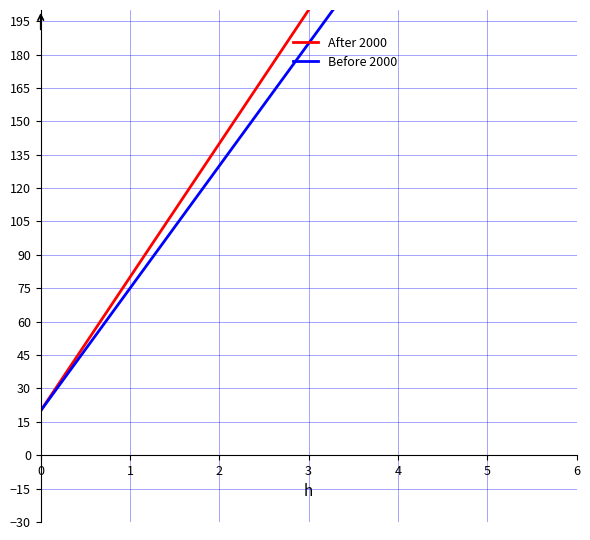

What is the difference between the maximum and minimum values in the After 2000 series?

360